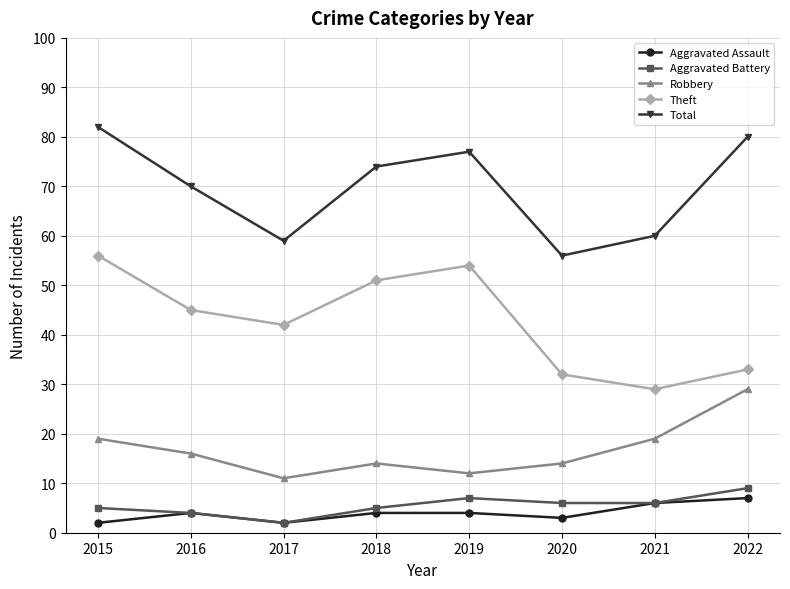

The Total series shows 80 at 2022. True or false?

True